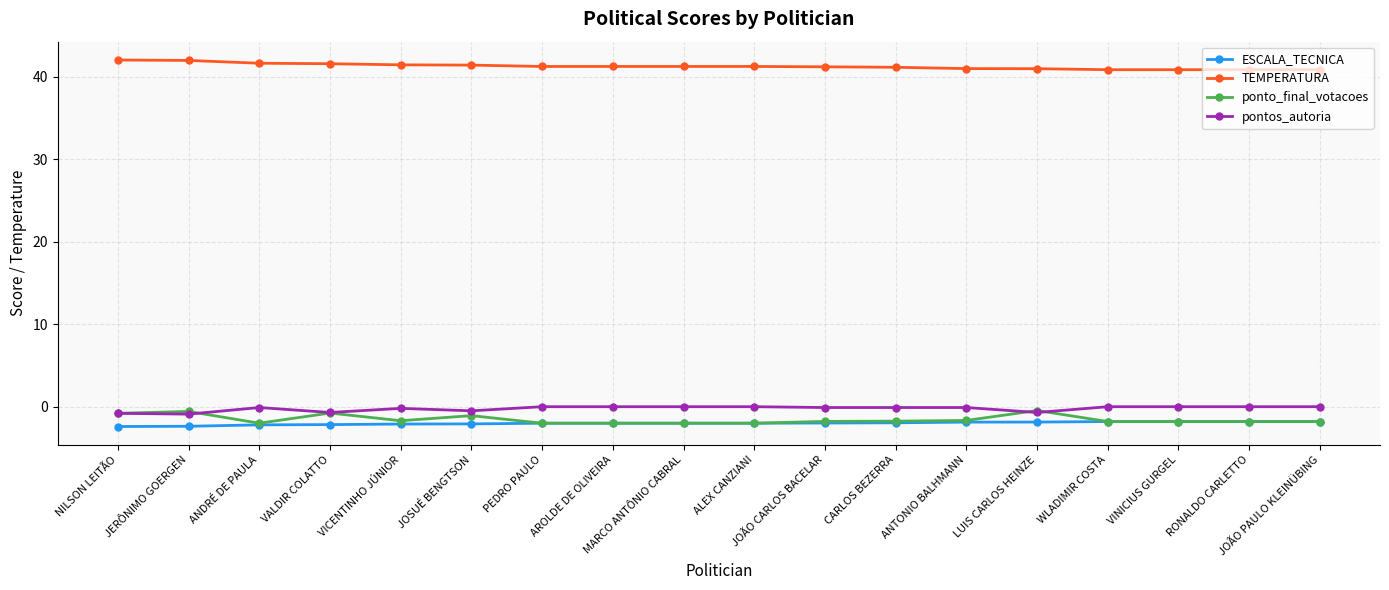

What is the difference between the highest and lowest values at AROLDE DE OLIVEIRA?

43.2